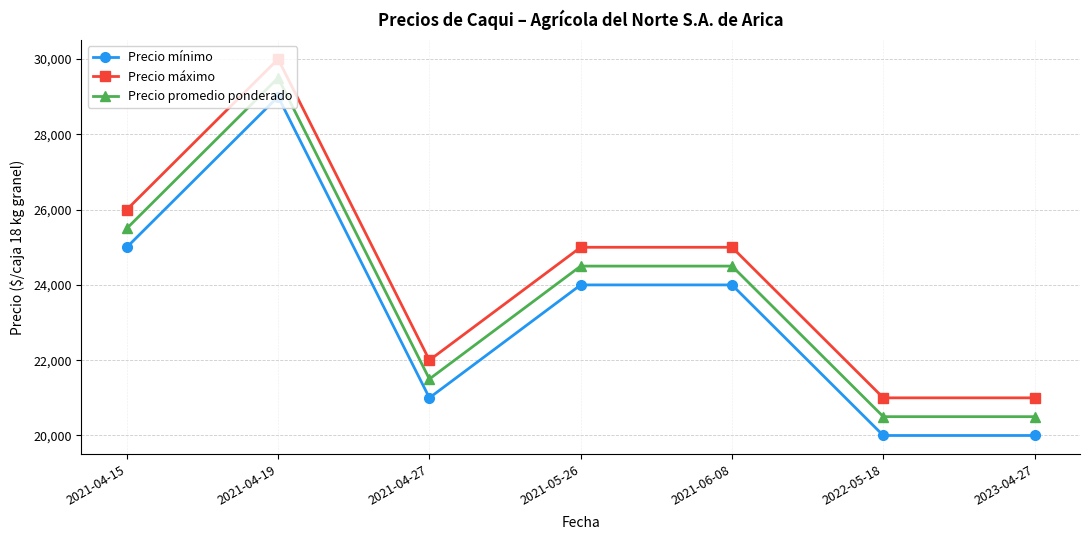

What is the highest value of the Precio mínimo series?

29000